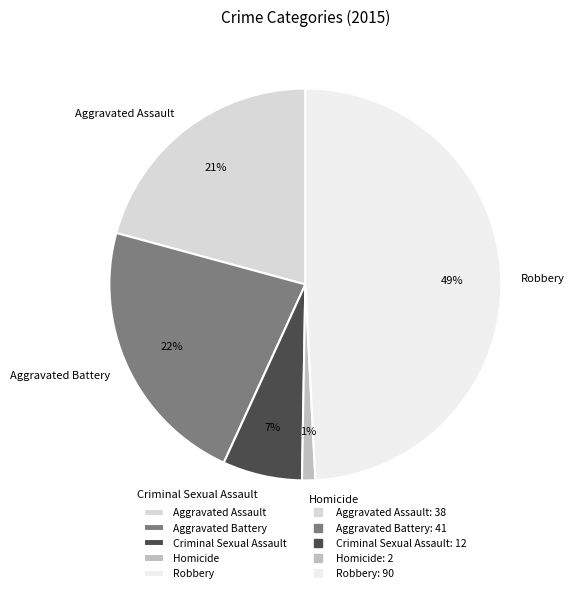

To the nearest percent, what is the difference between the Robbery and Homicide slice percentages?

48%